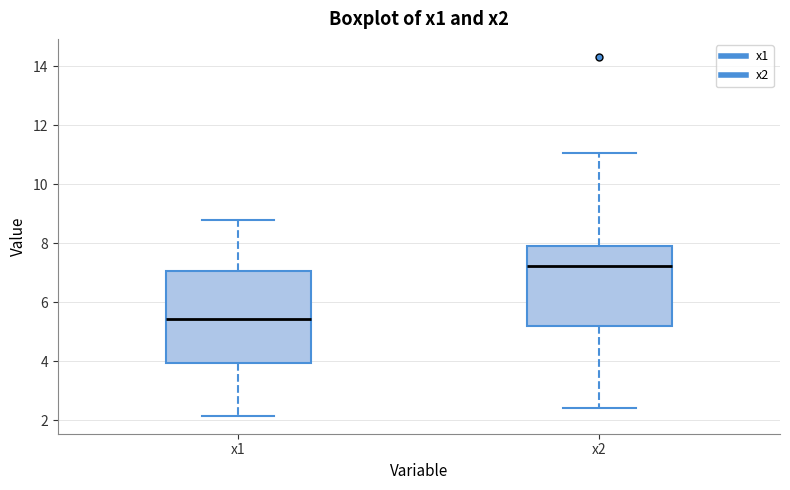

Where does the median line of the box for x1 sit on the y-axis? The values are not printed on the chart, so give them approximately, as read against the axis.

5.4